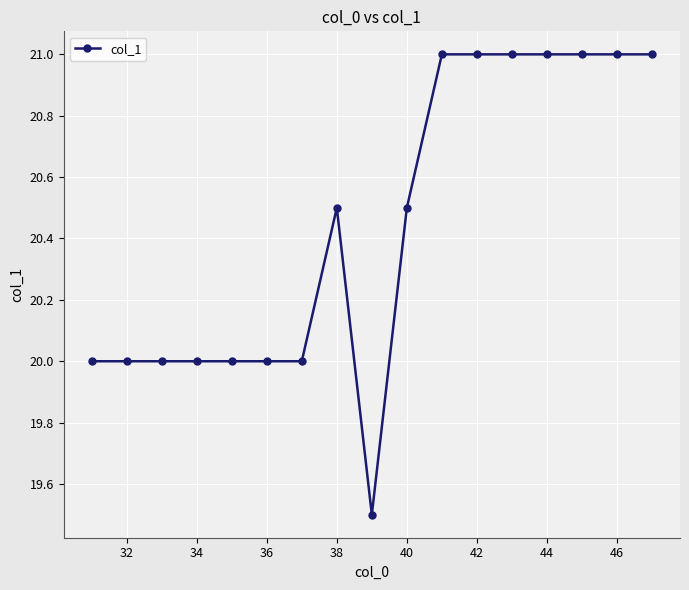

What is the greatest value displayed?

21.0